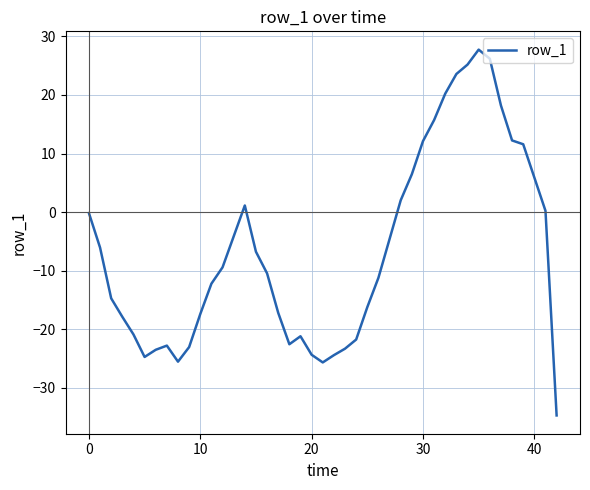

What is the difference between the maximum and minimum values?

62.5